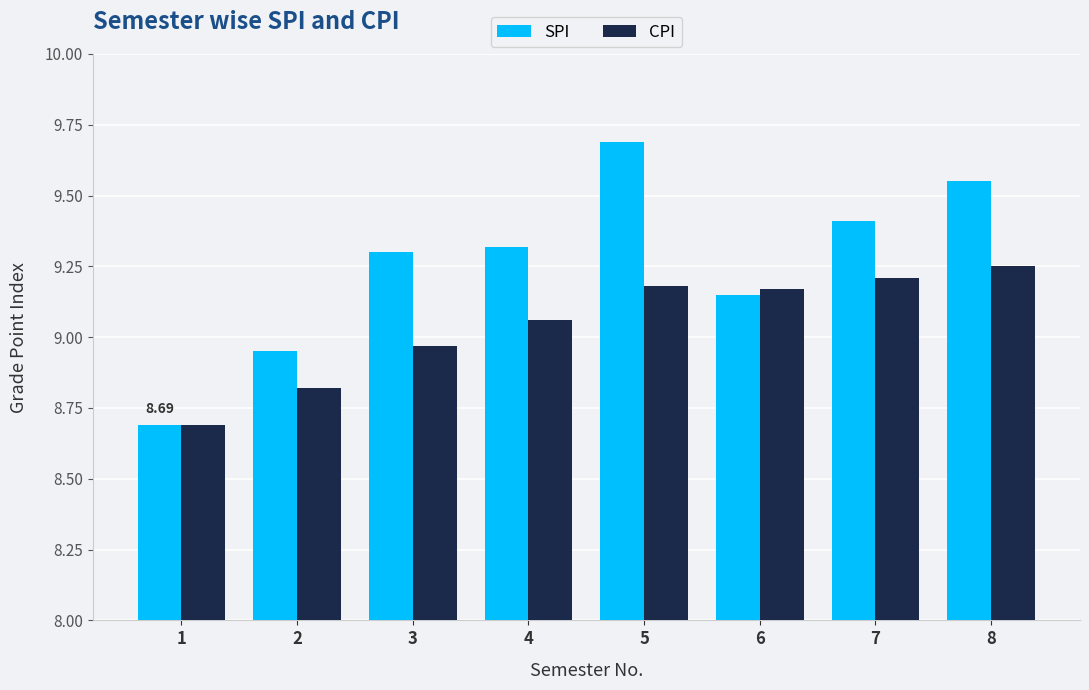

Where is CPI nearest to the value 8?

1